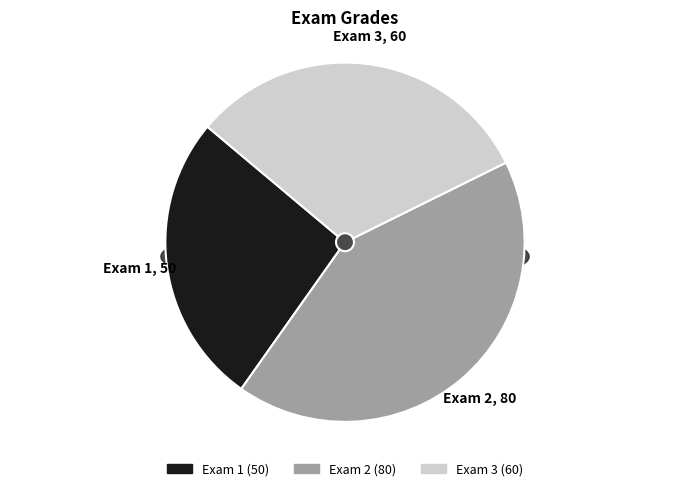

Is Exam 2 the majority of the pie?

No